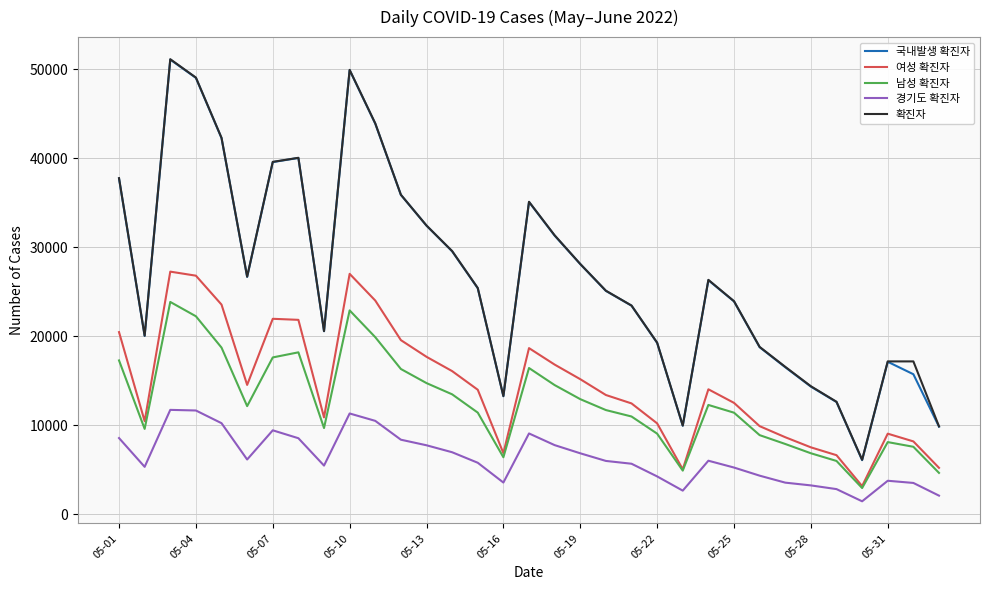

Which series has the widest spread of values?

국내발생 확진자